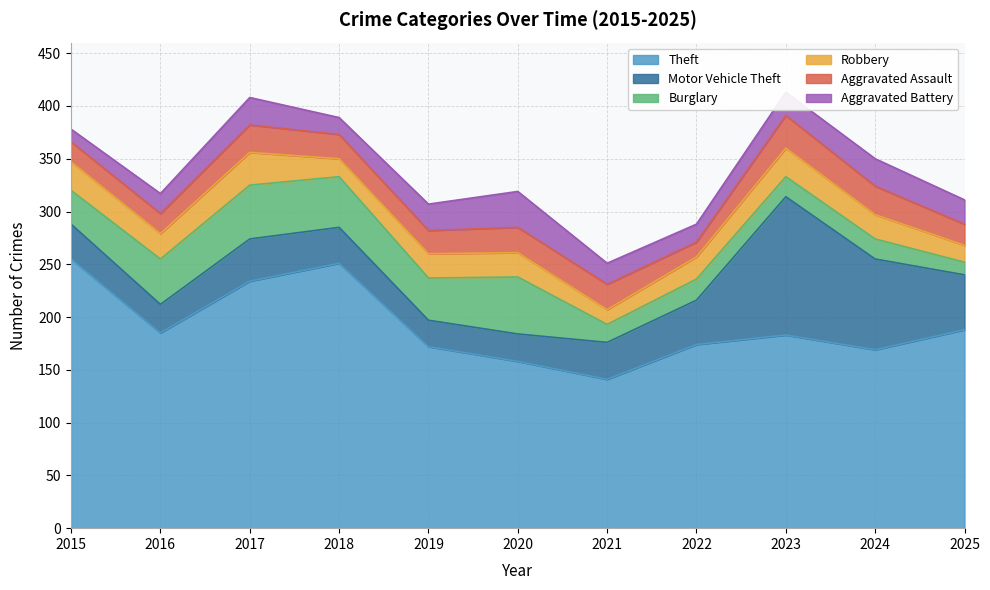

True or false: Motor Vehicle Theft and Theft cross at least once.

False